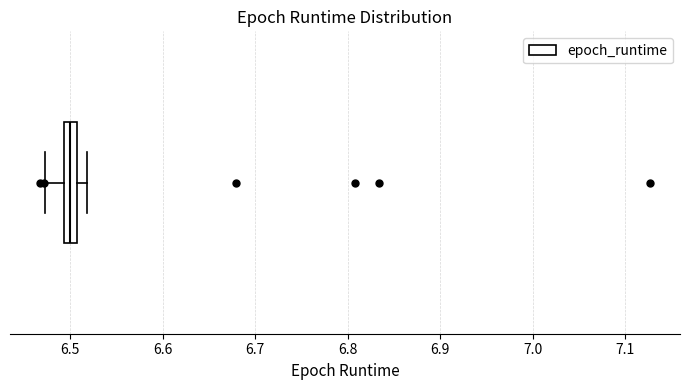

Where is the right edge of the box on the x-axis? The values are not printed on the chart, so give them approximately, as read against the axis.

6.51